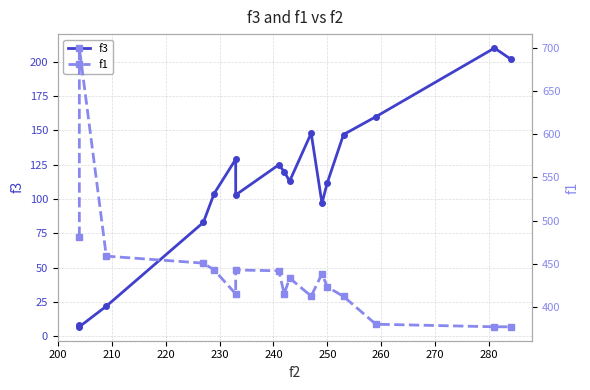

The f3 series shows 63.8 at 290. True or false?

False